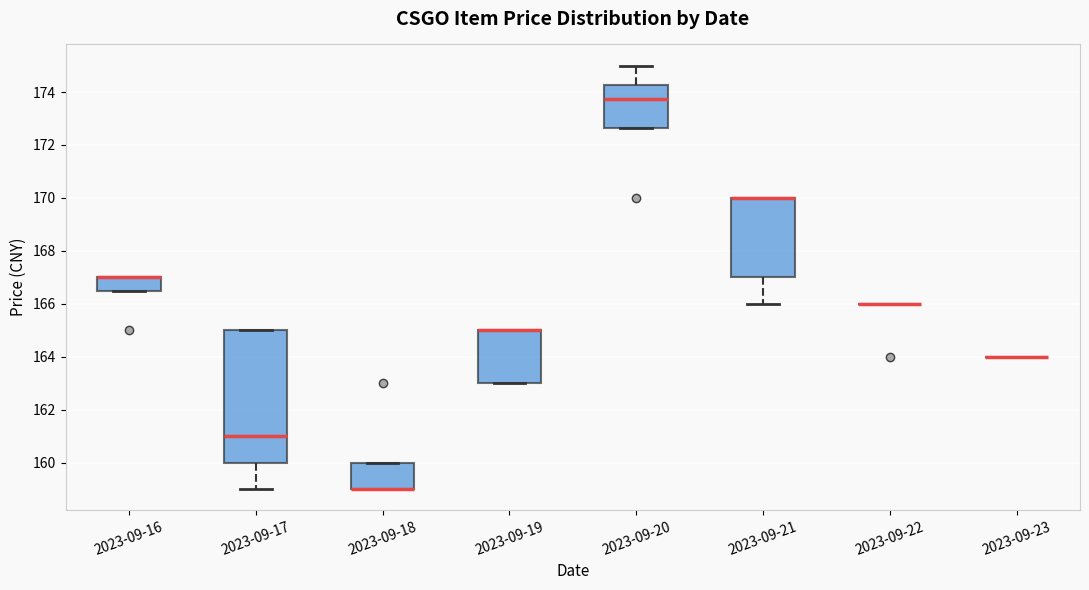

Reading left to right, transcribe this box plot: for each box, give where its median line is, the range the box spans, and where its two whiskers end, as read against the y-axis. The values are not printed on the chart, so give them approximately, as read against the axis.

2023-09-16: median 167.0 (drawn on the box's upper edge), box 166.6 to 167.0, whiskers 166.6 to 167.0
2023-09-17: median 161.0, box 160.0 to 165.0, whiskers 159.0 to 165.0
2023-09-18: median 159.0 (drawn on the box's lower edge), box 159.0 to 160.0, whiskers 159.0 to 160.0
2023-09-19: median 165.0 (drawn on the box's upper edge), box 163.0 to 165.0, whiskers 163.0 to 165.0
2023-09-20: median 173.8, box 172.6 to 174.2, whiskers 172.6 to 175.0
2023-09-21: median 170.0 (drawn on the box's upper edge), box 167.0 to 170.0, whiskers 166.0 to 170.0
2023-09-22: box collapsed to a line at 166.0, whiskers 166.0 to 166.0
2023-09-23: box collapsed to a line at 164.0, whiskers 164.0 to 164.0